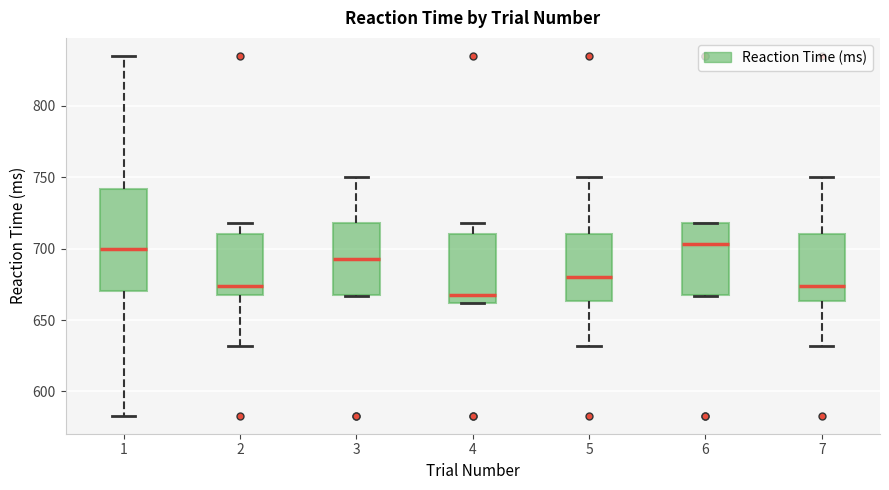

Which box is the tallest, from its lower edge to its upper edge?

1